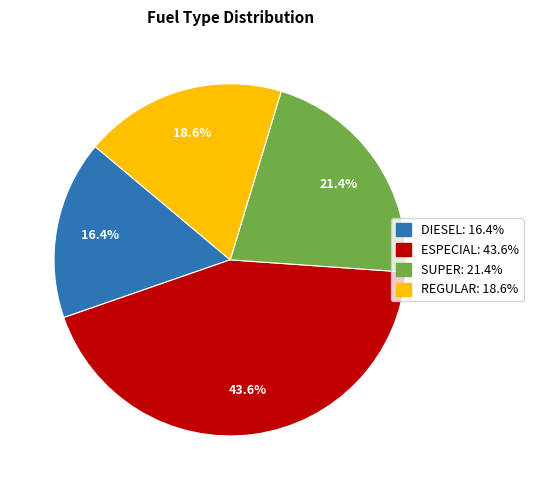

What is the smallest slice in the pie chart?

DIESEL